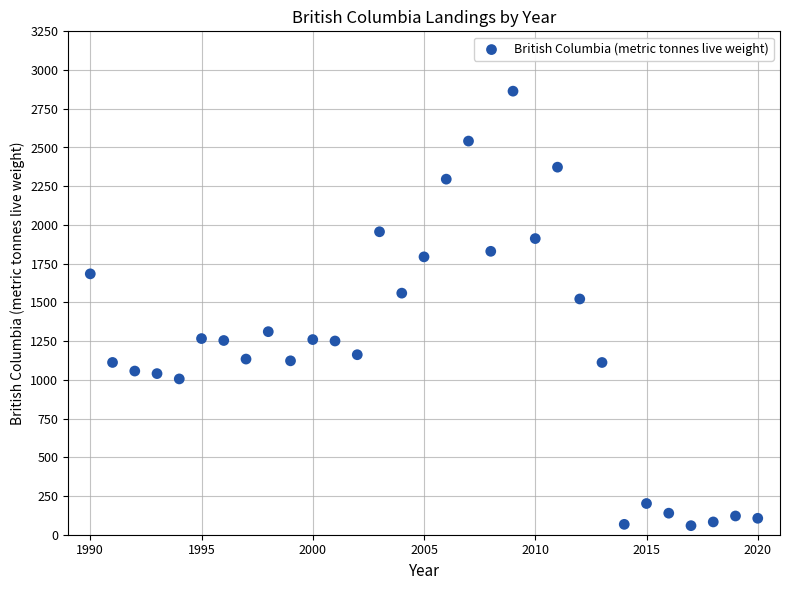

What Y value in the scatter plot is closest to 1461?

1522.0